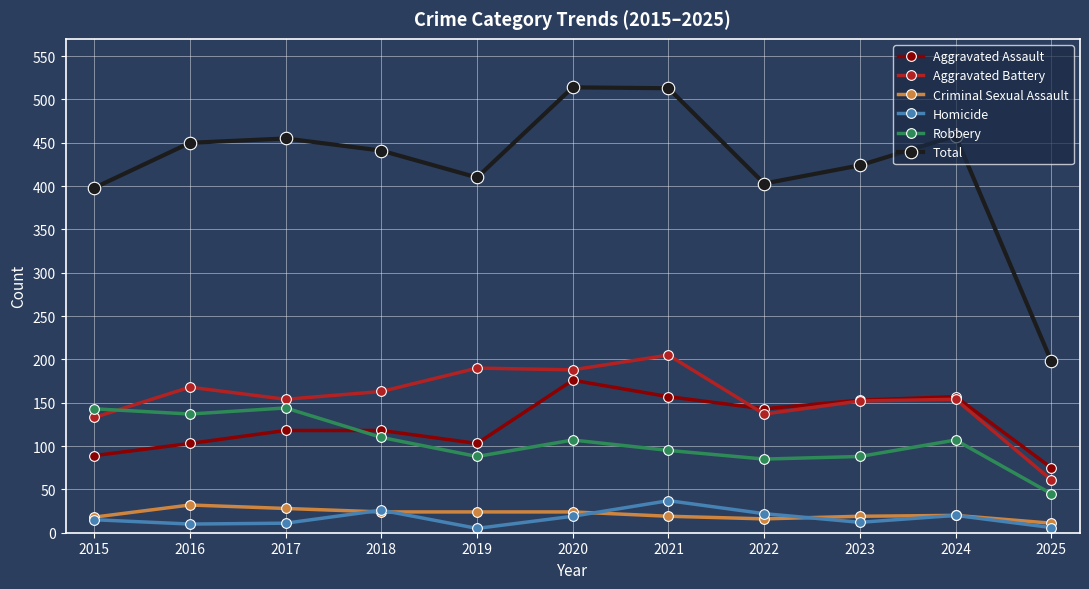

What is the total value across all series at 2023?

848